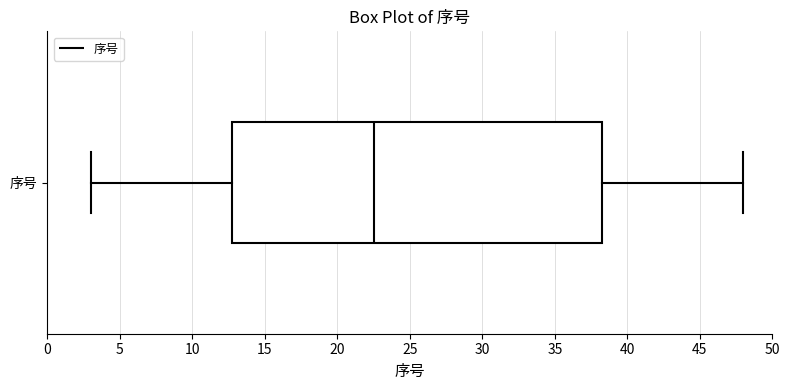

Where does the right whisker of the box for 序号 end on the x-axis? The values are not printed on the chart, so give them approximately, as read against the axis.

48.0